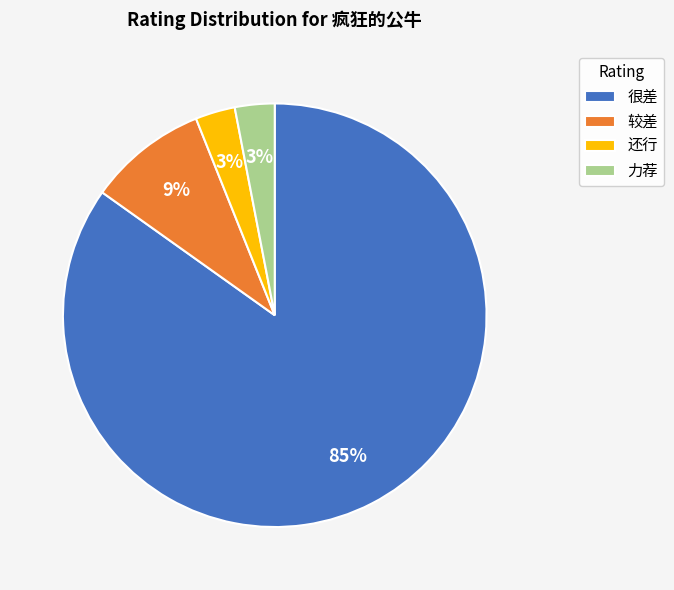

Which category has the biggest portion of the pie?

很差